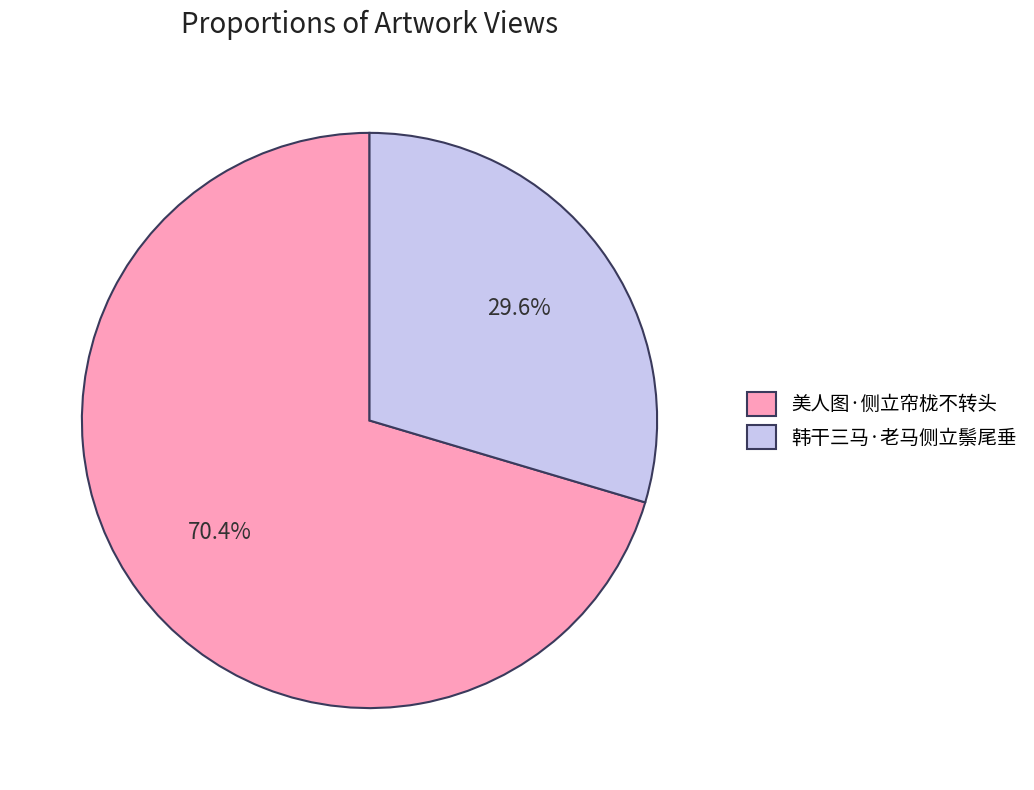

How much of the chart is everything except 韩干三马·老马侧立鬃尾垂?

70.4%